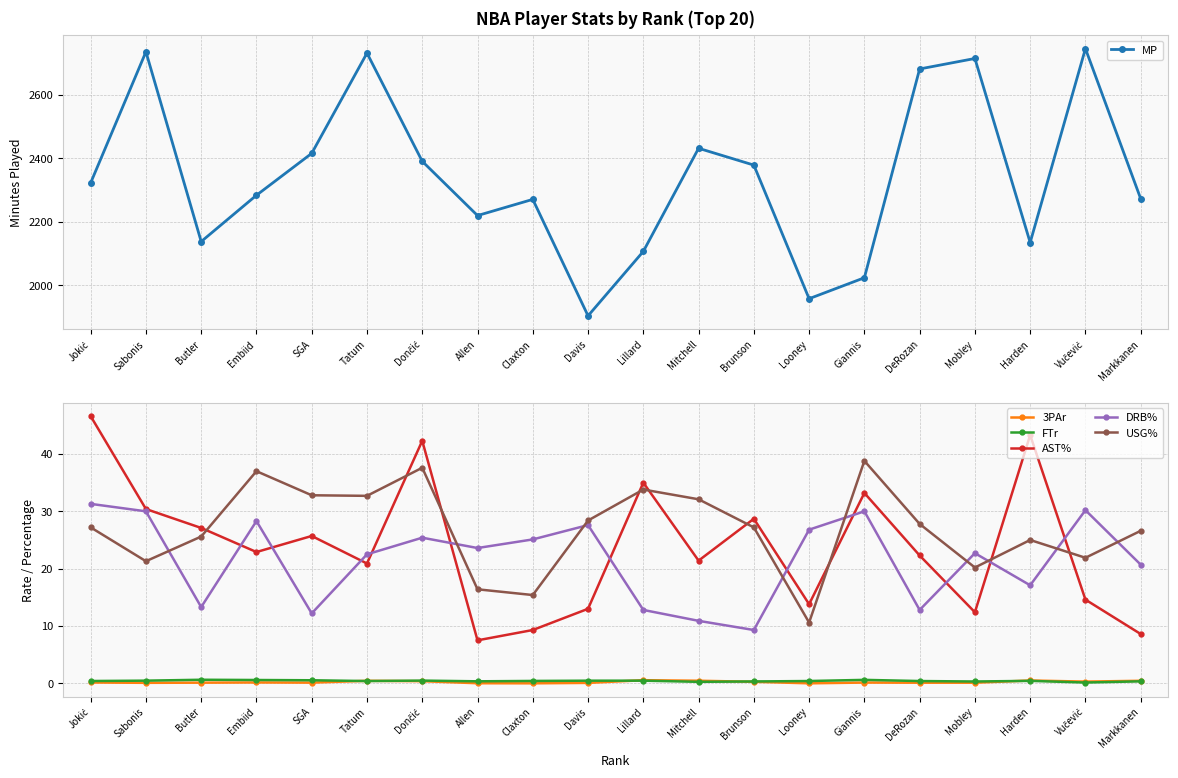

At which label is MP closest to 2325?

Jokić